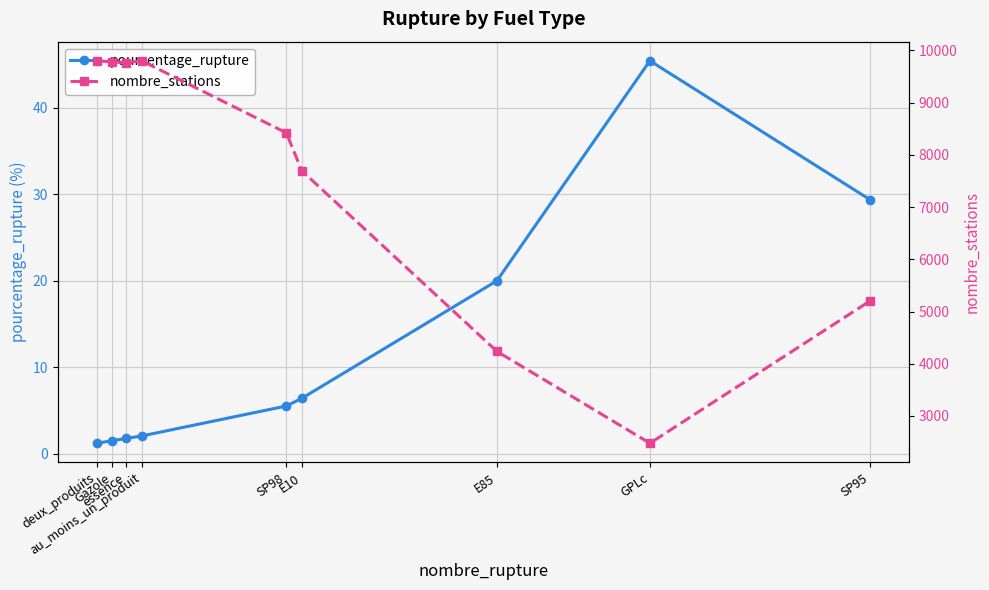

Between GPLc and E10, which is larger?

GPLc